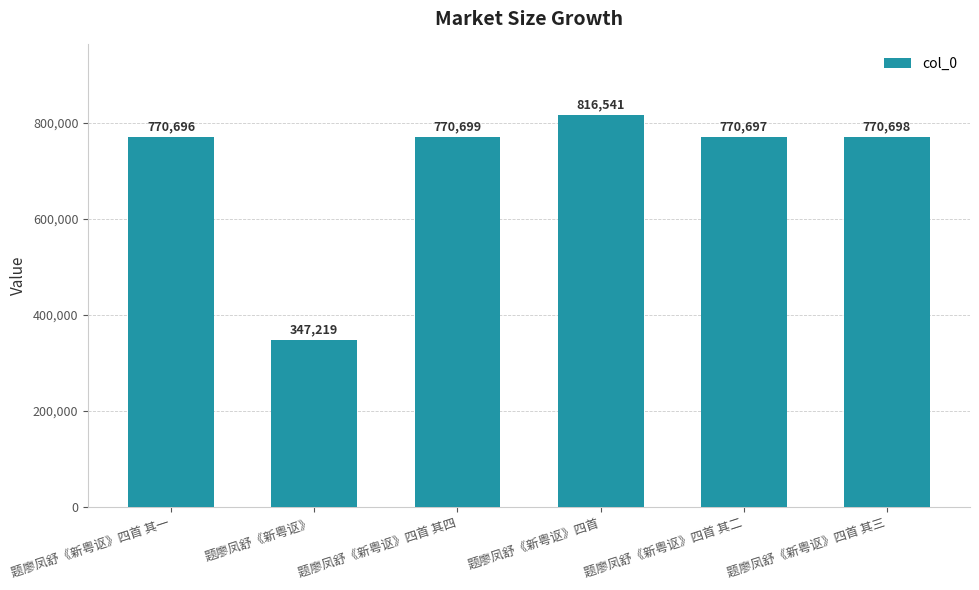

Reading right to left, extract all data points from this chart.

题廖凤舒《新粤讴》四首 其三=770698	题廖凤舒《新粤讴》四首 其二=770697	题廖凤舒《新粤讴》四首=816541	题廖凤舒《新粤讴》四首 其四=770699	题廖凤舒《新粤讴》=347219	题廖凤舒《新粤讴》四首 其一=770696